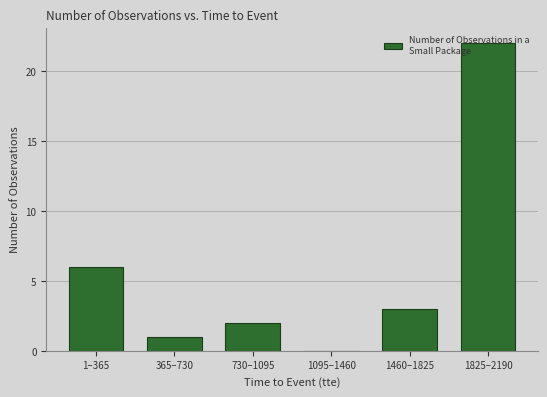

Which label corresponds to the largest value in the chart?

1825–2190